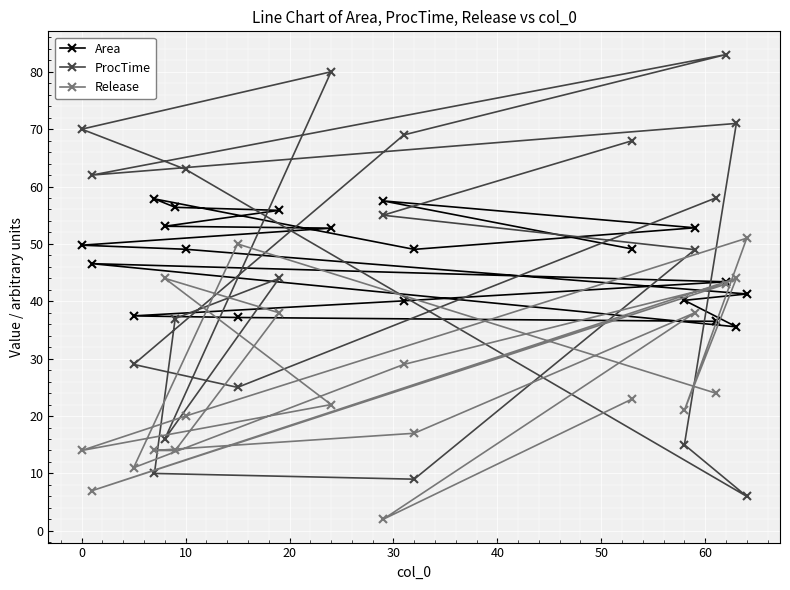

How many data points in ProcTime are above 55?

9